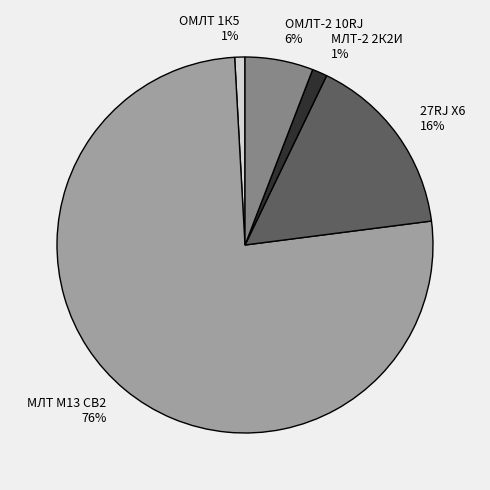

Count the number of slices in the pie.

5